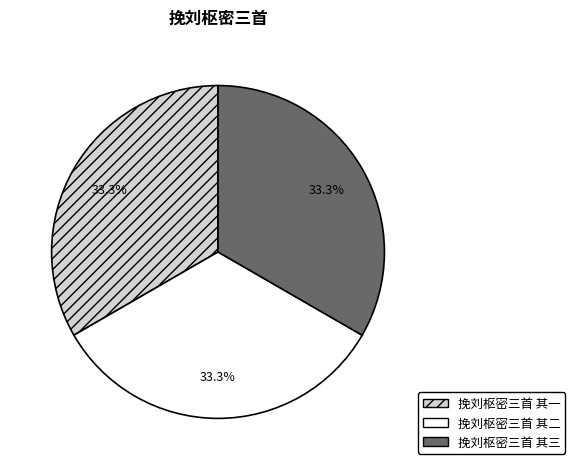

Combined, what portion of the pie is 挽刘枢密三首 其二 and 挽刘枢密三首 其一?

66.7%